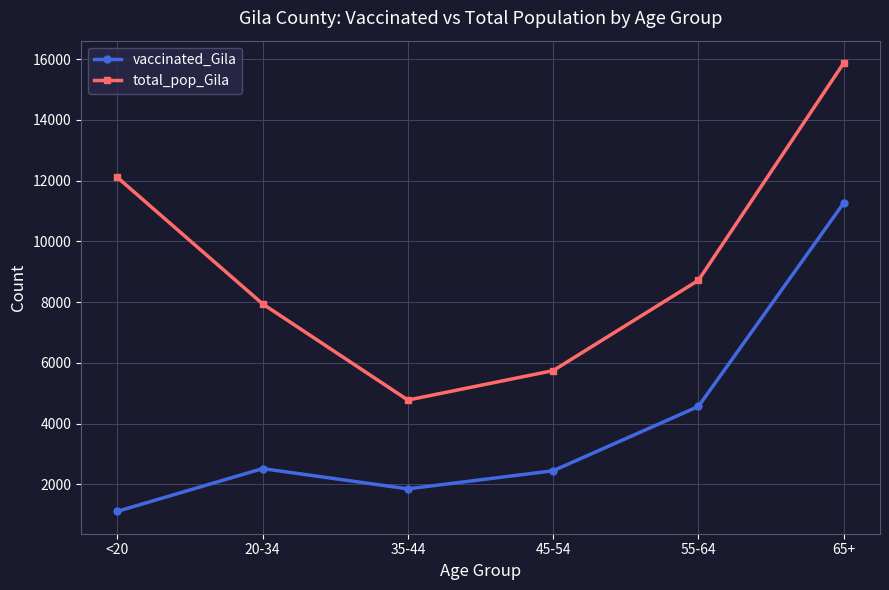

Reading left to right, transcribe all the data shown in this chart.

vaccinated_Gila: 1112	2518	1852	2447	4565	11262
total_pop_Gila: 12107	7943	4775	5745	8718	15871